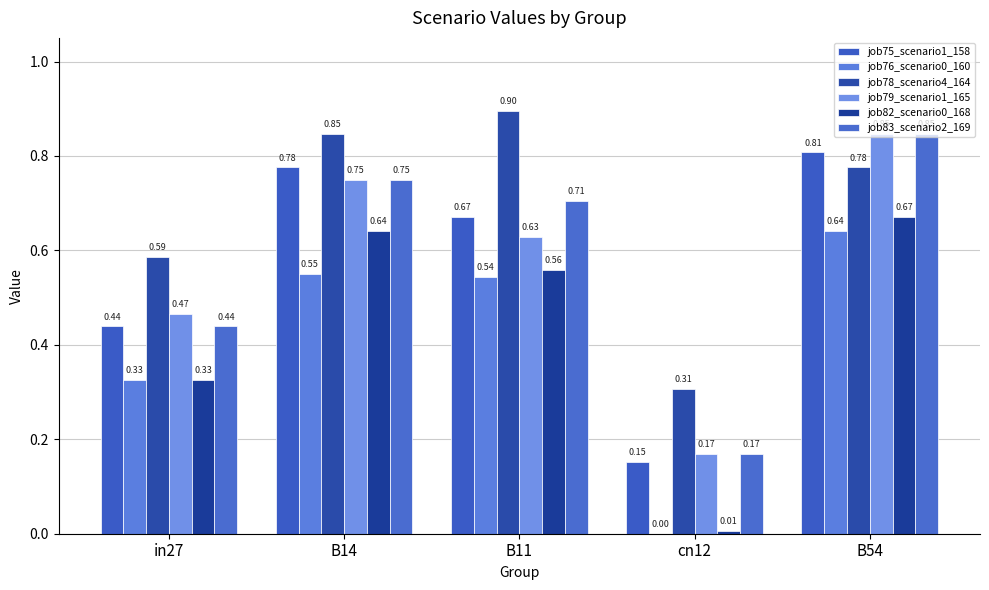

How many groups of bars are there?

5